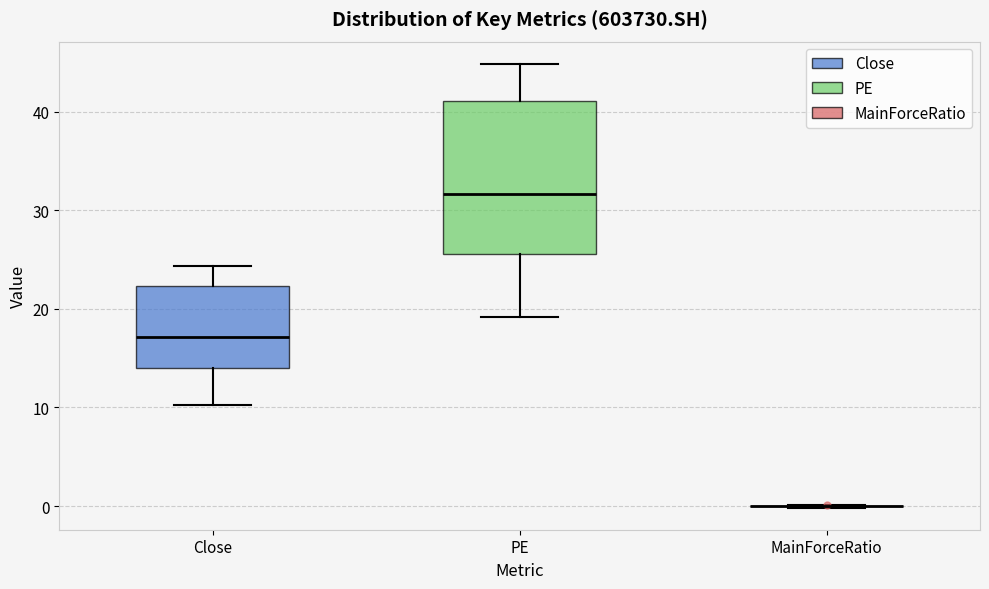

Reading left to right, transcribe this box plot: for each box, give where its median line is, the range the box spans, and where its two whiskers end, as read against the y-axis. The values are not printed on the chart, so give them approximately, as read against the axis.

Close: median 17, box 14 to 22, whiskers 10 to 24
PE: median 32, box 26 to 41, whiskers 19 to 45
MainForceRatio: box collapsed to a line at 0, whiskers 0 to 0